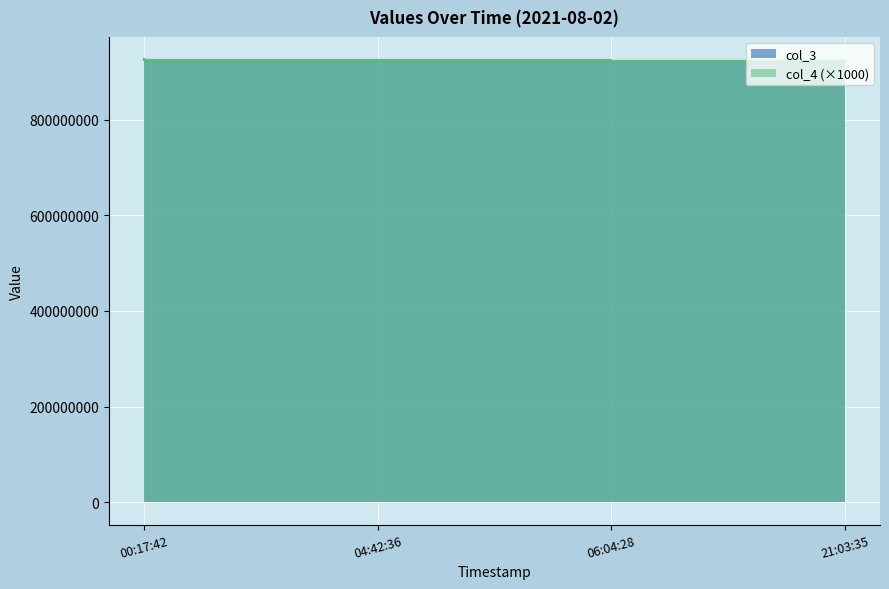

At which label does col_4 reach its minimum?

21:03:35